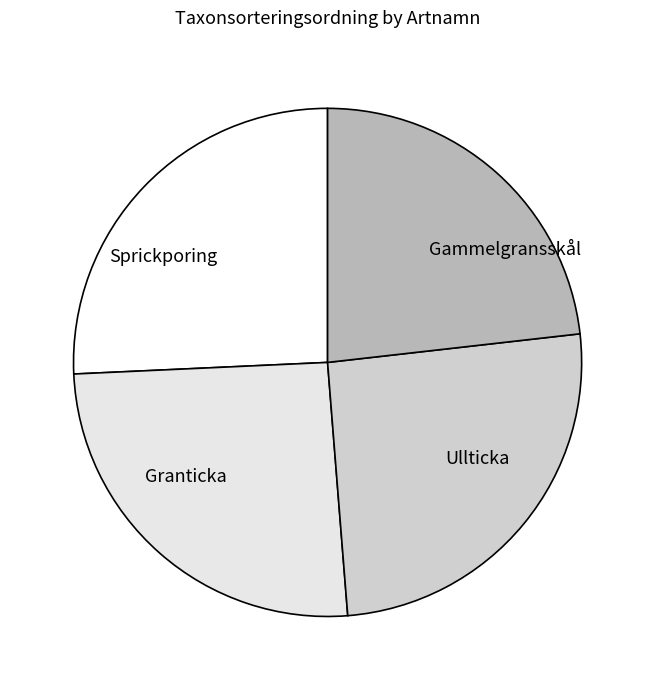

Is Ullticka the majority of the pie?

No